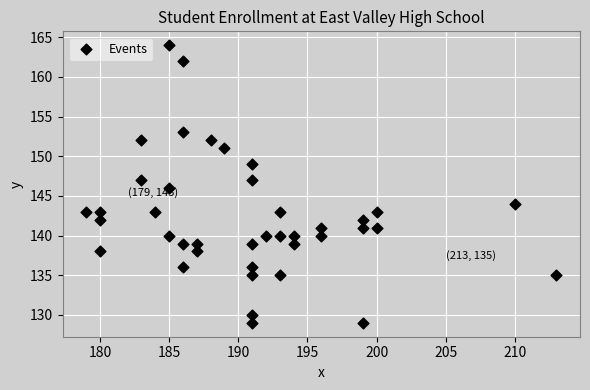

What is the range of X values (max minus min)?

34